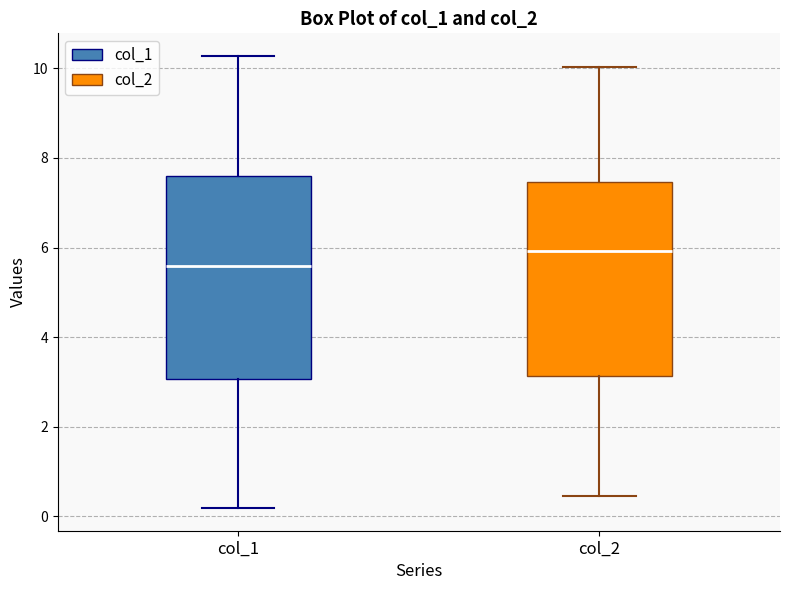

Reading left to right, read every box against the y-axis: the position of its median line, the range the box covers, and the ends of its whiskers. The values are not printed on the chart, so give them approximately, as read against the axis.

col_1: median 5.6, box 3.0 to 7.6, whiskers 0.2 to 10.2
col_2: median 6.0, box 3.2 to 7.4, whiskers 0.4 to 10.0